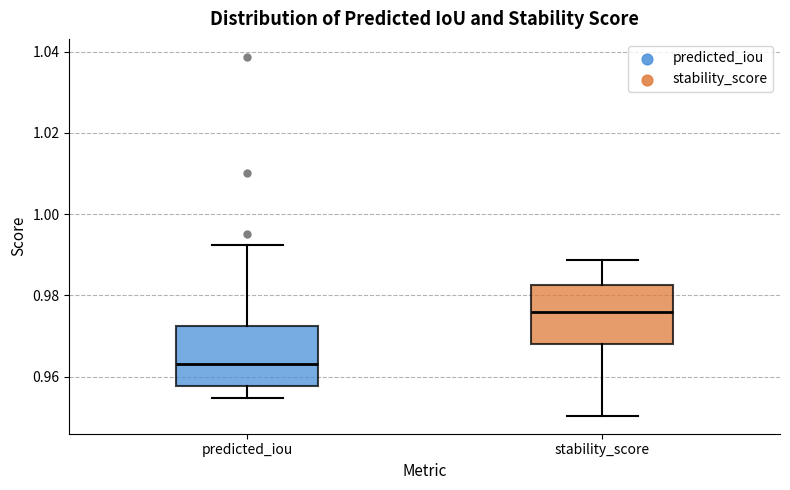

Where is the lower edge of the box for stability_score on the y-axis? The values are not printed on the chart, so give them approximately, as read against the axis.

0.968